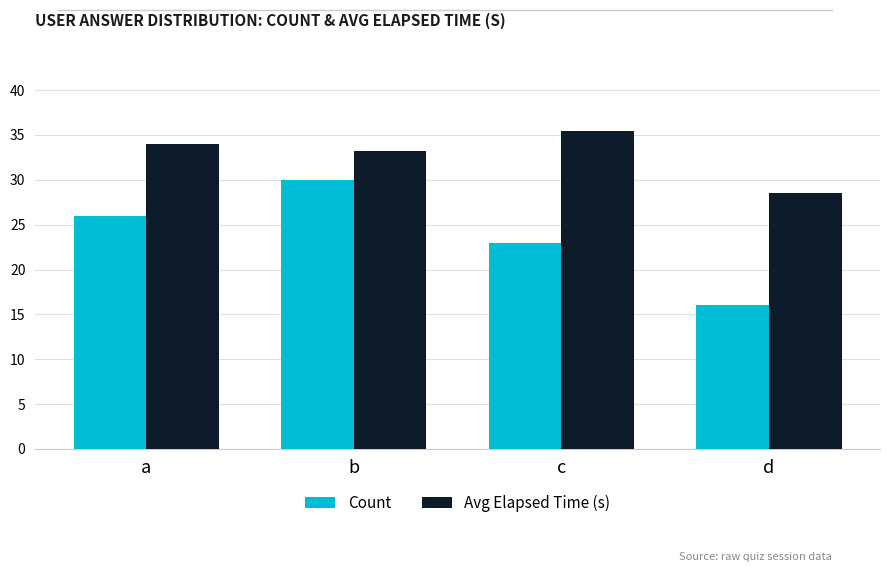

What is the sum of all Count values?

95.0